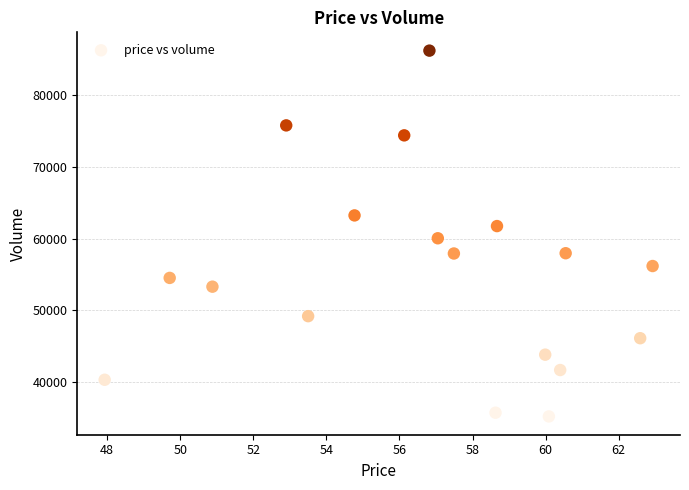

What is the range of Y values (max minus min)?

51135